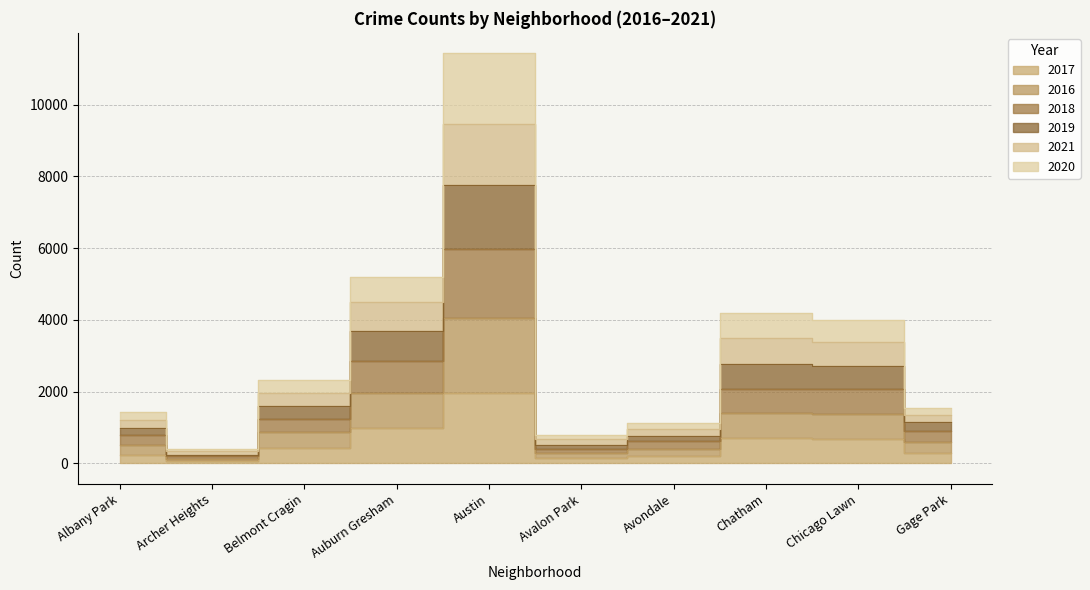

Reading left to right, transcribe all the data shown in this chart.

2017: 234	69	420	978	1971	143	218	711	695	301
2016: 516	134	871	1961	4057	294	390	1398	1385	609
2018: 797	203	1239	2859	5968	409	623	2068	2076	913
2019: 1199	338	1958	4496	9458	691	953	3503	3381	1343
2021: 1445	416	2323	5203	11425	804	1141	4206	4000	1555
2020: 996	244	1614	3685	7760	523	779	2782	2719	1145